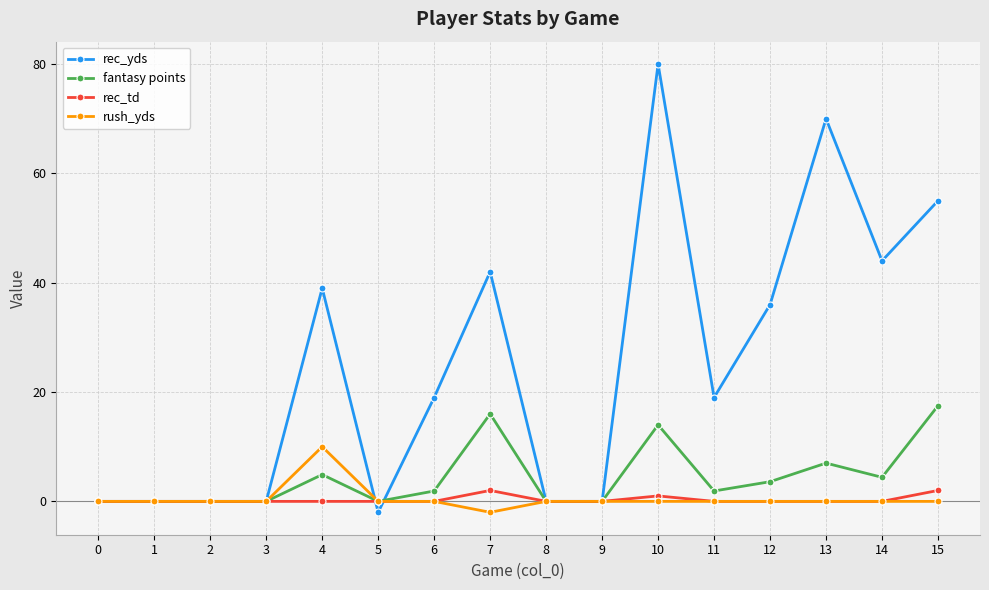

At how many categories does at least one series exceed 61?

2